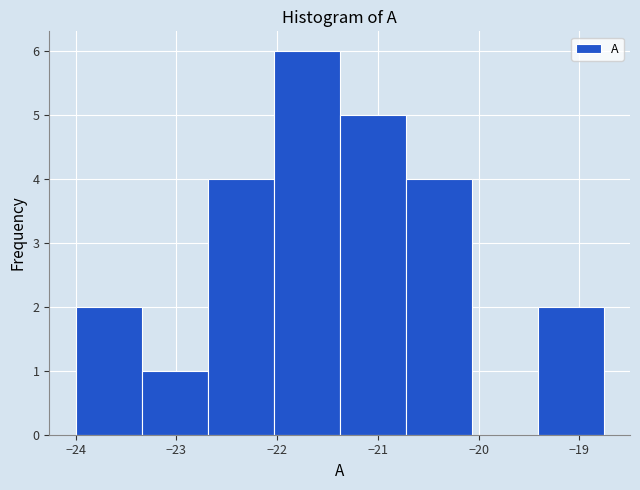

Which range on the x-axis has the tallest bar?

-22.0 to -21.4